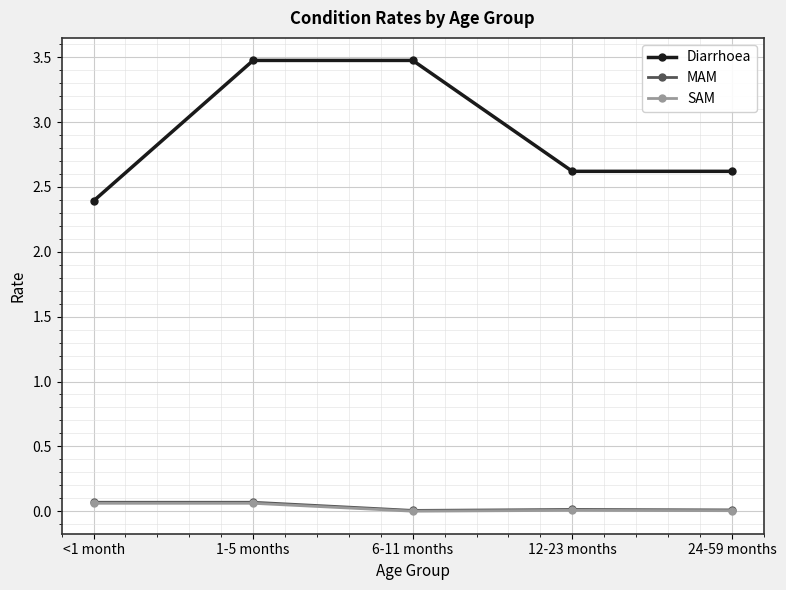

Which series has the largest total across all categories?

Diarrhoea